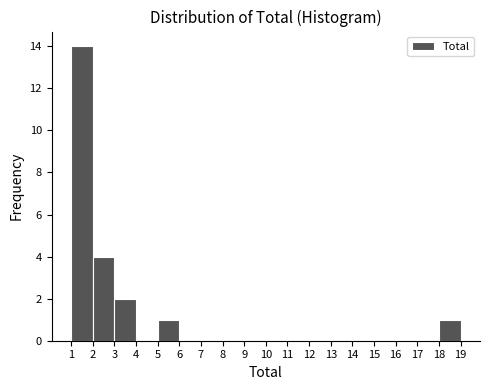

Which range on the x-axis has the tallest bar?

1 to 2